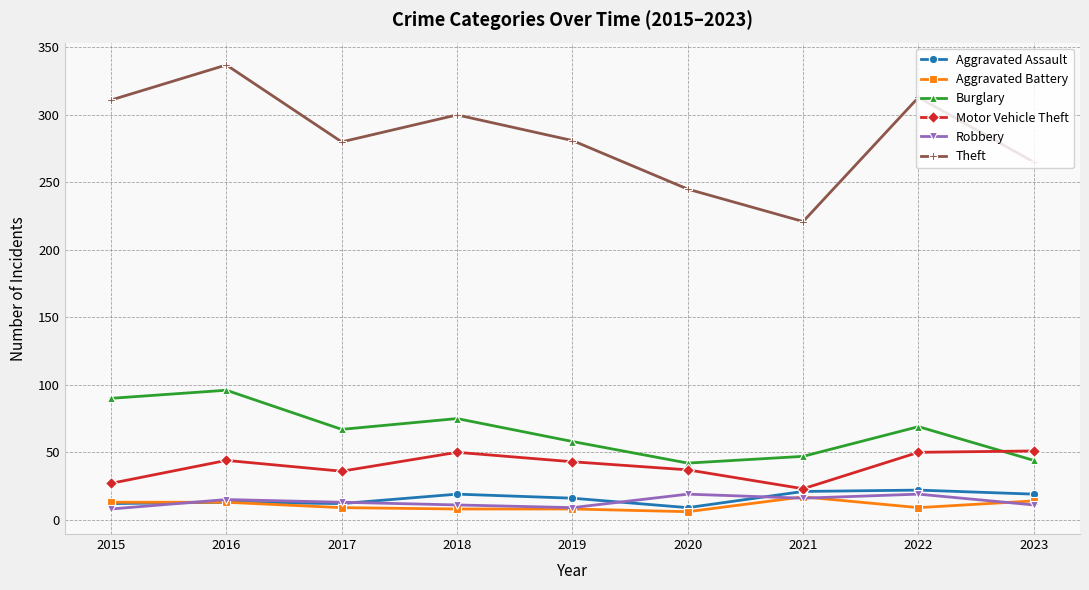

Where is the first local minimum for Burglary?

2017